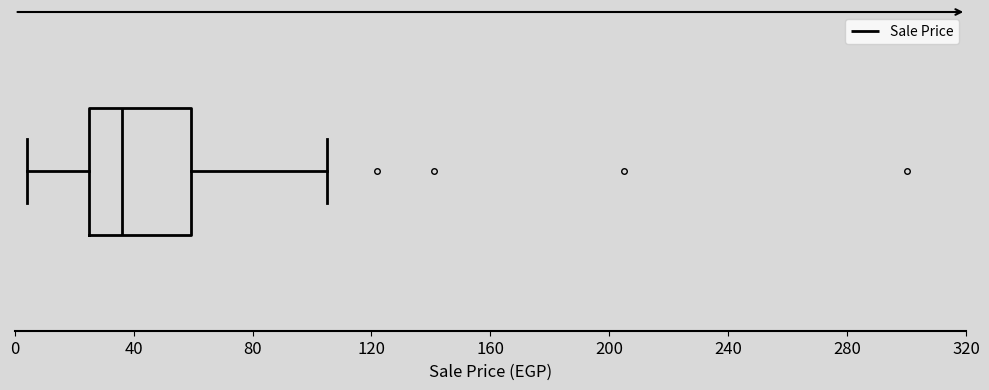

Transcribe this box plot: give where the median line is, the range the box spans, and where the two whiskers end, as read against the x-axis. The values are not printed on the chart, so give them approximately, as read against the axis.

median 35, box 25 to 60, whiskers 5 to 105